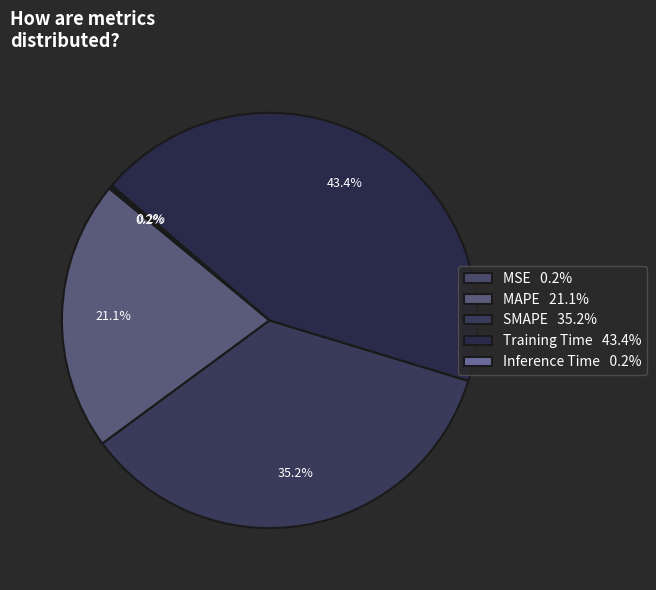

Count the number of slices in the pie.

5